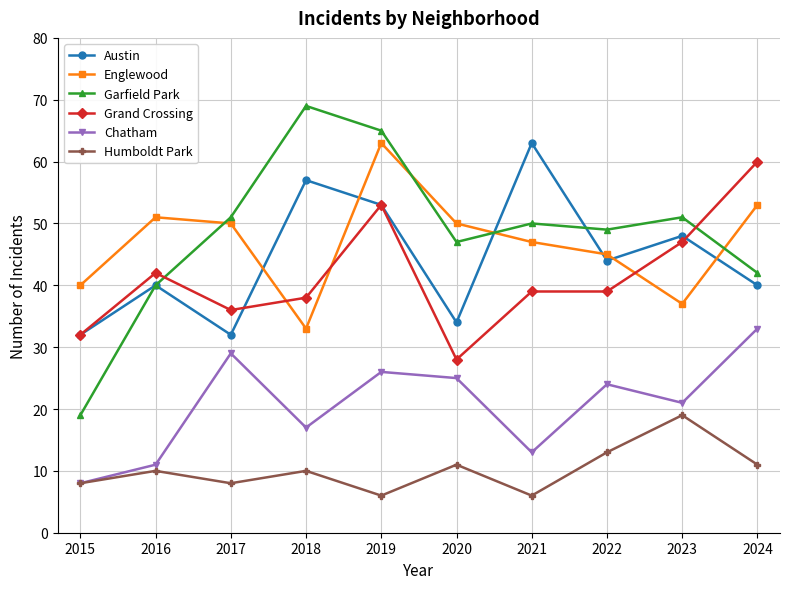

True or false: Austin has more than 2 interior local peaks.

True